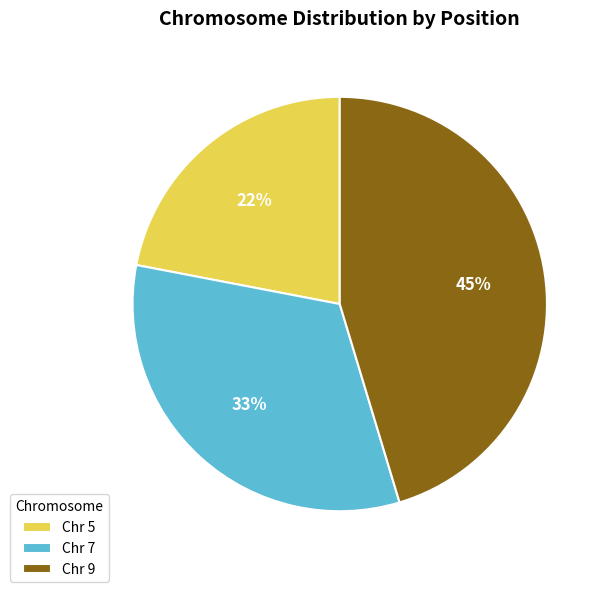

Rank the categories by value from highest to lowest.

Chr 9, Chr 7, Chr 5